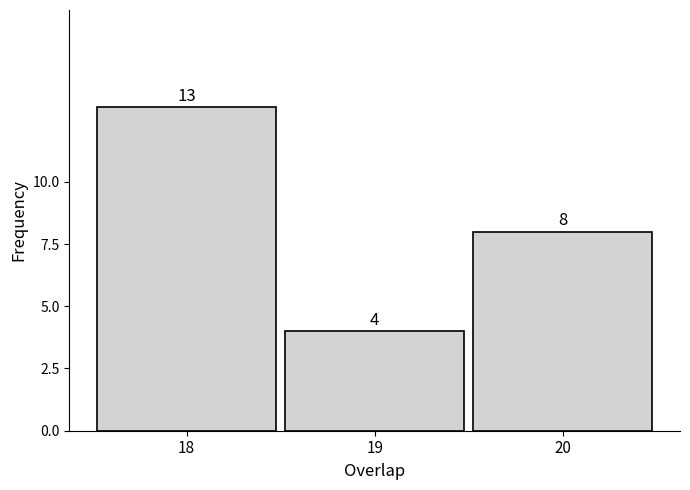

Which range on the x-axis has the tallest bar?

17.5 to 18.5